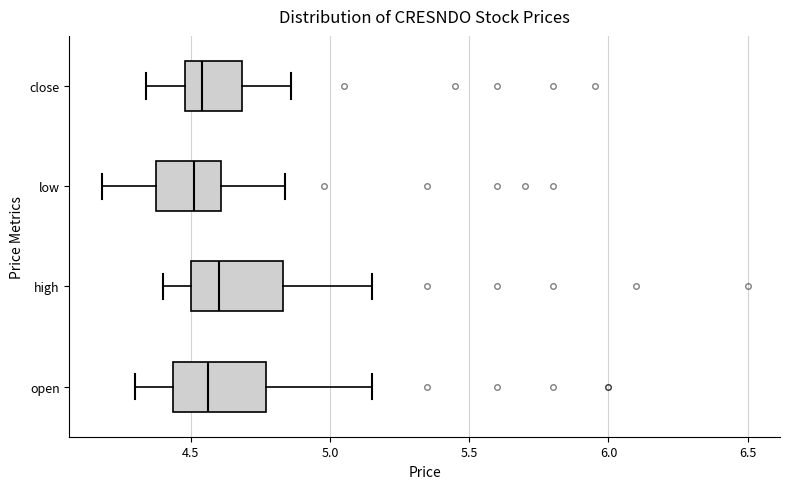

Where does the right whisker of the box for close end on the x-axis? The values are not printed on the chart, so give them approximately, as read against the axis.

4.85